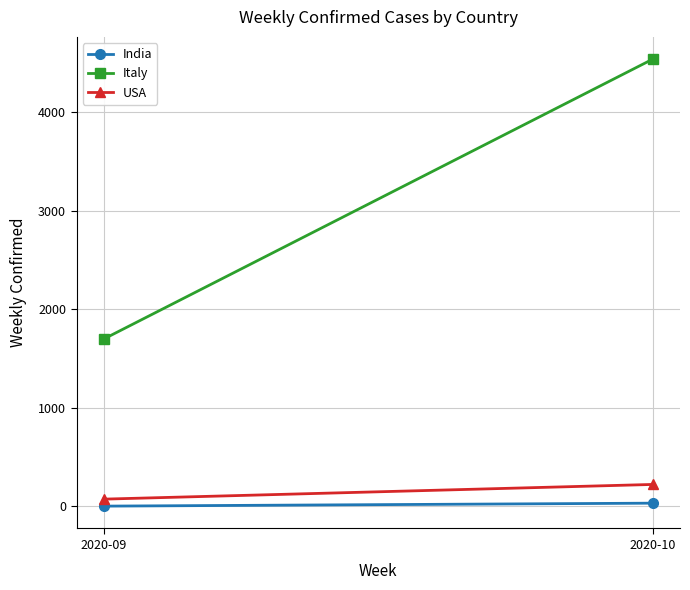

Rank the series at 2020-09 from lowest to highest value.

India, USA, Italy